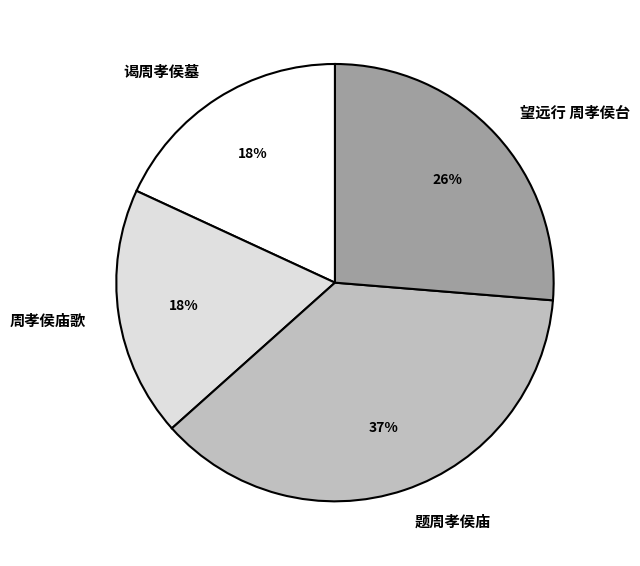

What percentage is the 周孝侯庙歌 slice, to the nearest percent?

18%